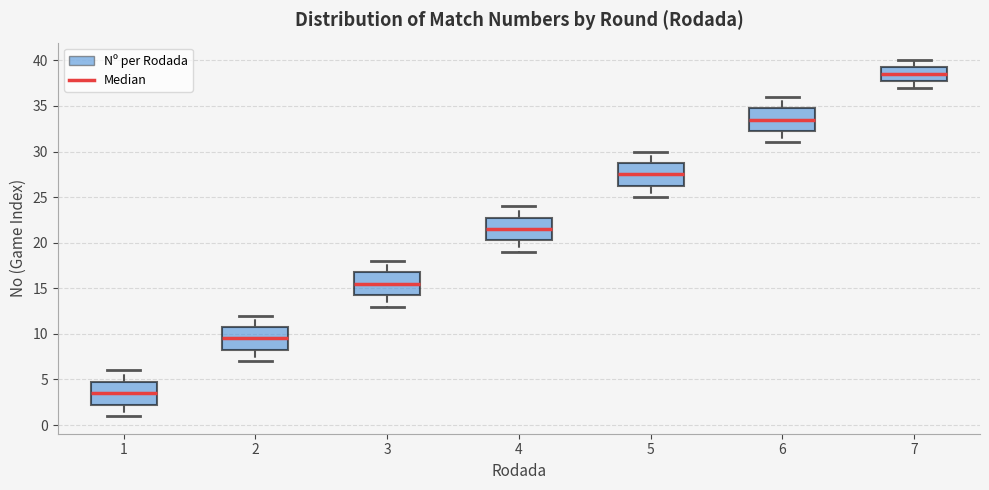

Reading left to right, transcribe this box plot: for each box, give where its median line is, the range the box spans, and where its two whiskers end, as read against the y-axis. The values are not printed on the chart, so give them approximately, as read against the axis.

1: median 3.5, box 2.5 to 5.0, whiskers 1.0 to 6.0
2: median 9.5, box 8.5 to 11.0, whiskers 7.0 to 12.0
3: median 15.5, box 14.5 to 17.0, whiskers 13.0 to 18.0
4: median 21.5, box 20.5 to 23.0, whiskers 19.0 to 24.0
5: median 27.5, box 26.5 to 29.0, whiskers 25.0 to 30.0
6: median 33.5, box 32.5 to 35.0, whiskers 31.0 to 36.0
7: median 38.5, box 38.0 to 39.5, whiskers 37.0 to 40.0